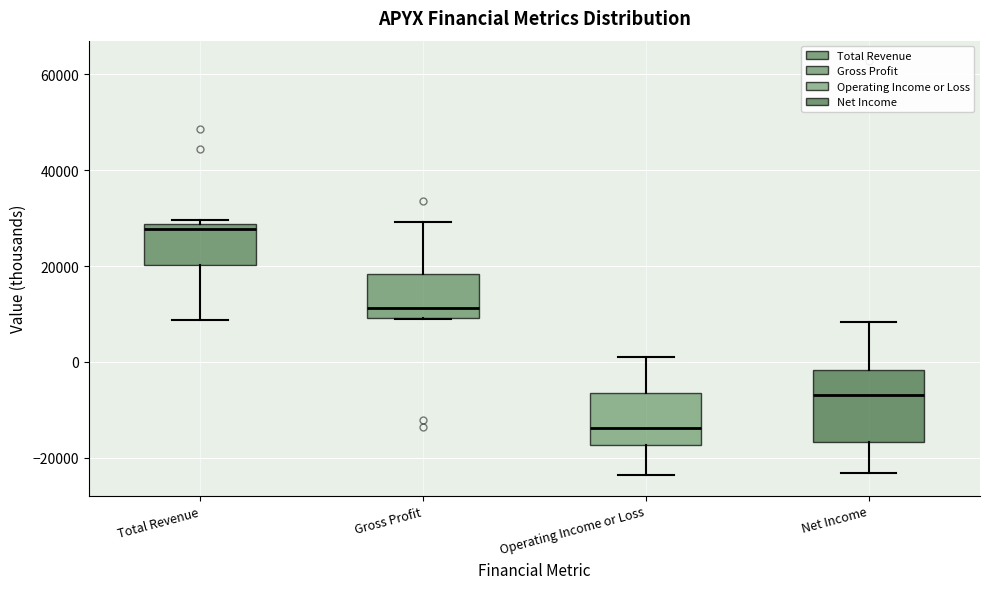

Where is the upper edge of the box for Total Revenue on the y-axis? The values are not printed on the chart, so give them approximately, as read against the axis.

28000